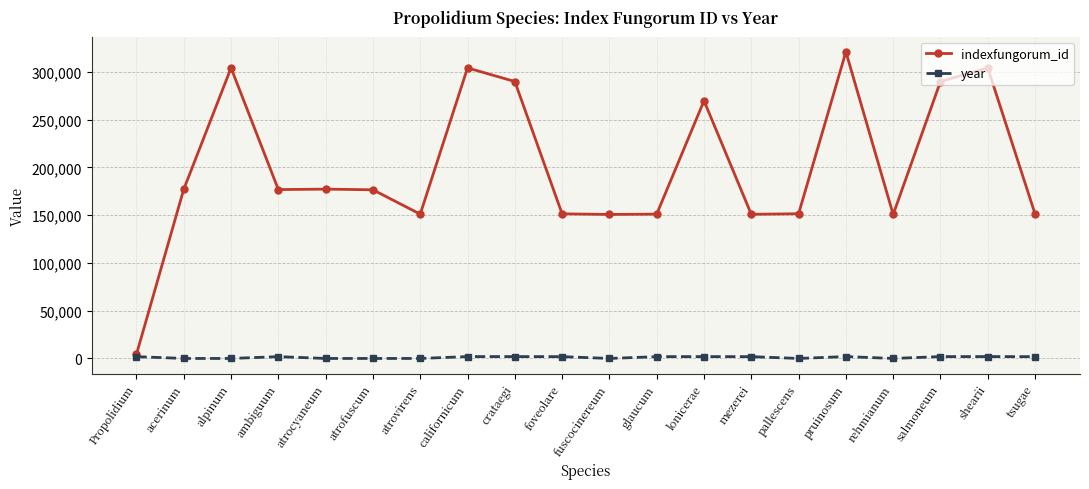

List the series in order of their overall mean, highest first.

indexfungorum_id, year